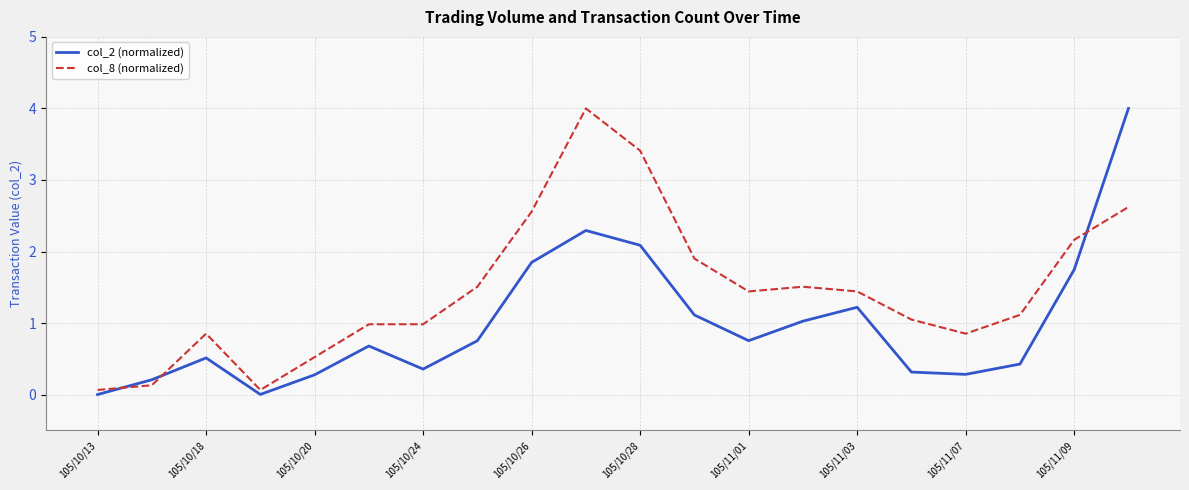

What is the difference between the maximum and minimum values in the col_8 (normalized) series?

3.9